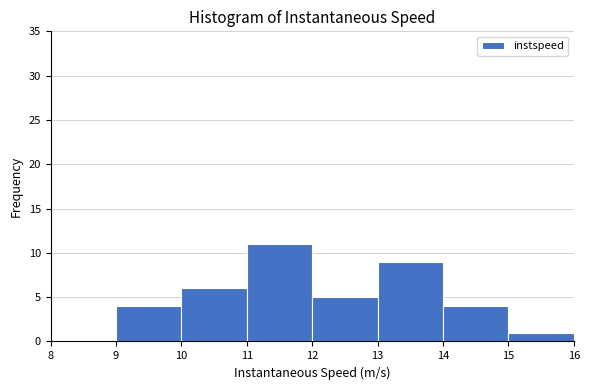

What is the height of the bar covering 10 to 11 on the x-axis? The values are not printed on the chart, so give them approximately, as read against the axis.

6